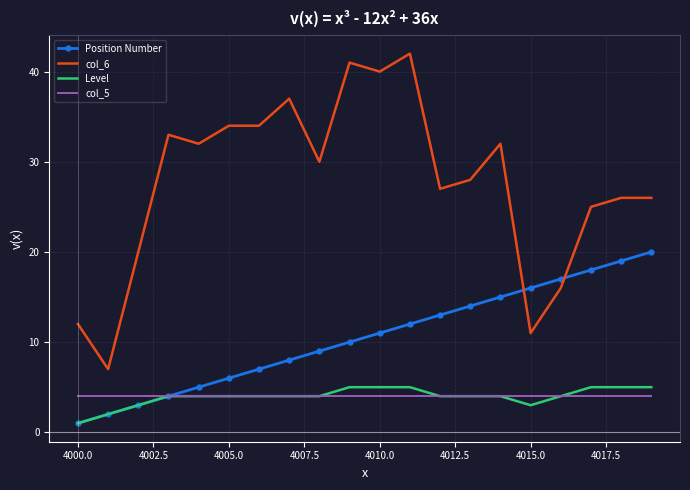

True or false: col_5 and col_6 cross at least once.

False